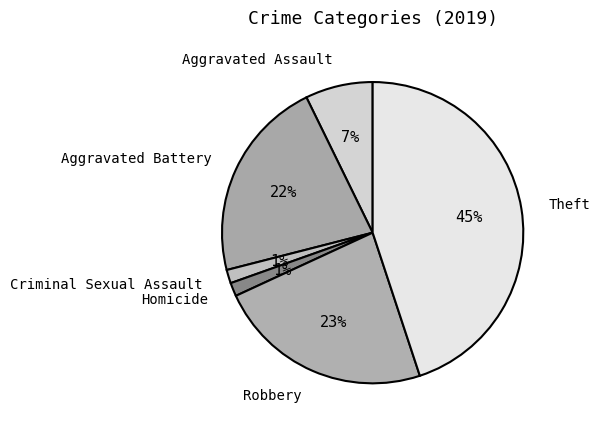

To the nearest percent, what is the difference between the Theft and Aggravated Assault slice percentages?

38%